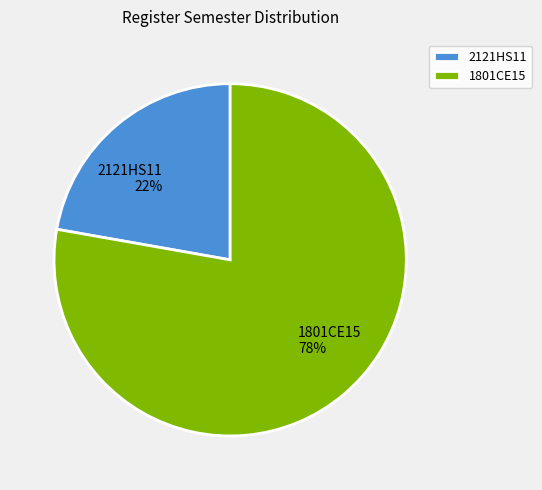

True or false: 1801CE15 accounts for 78% of the total.

True